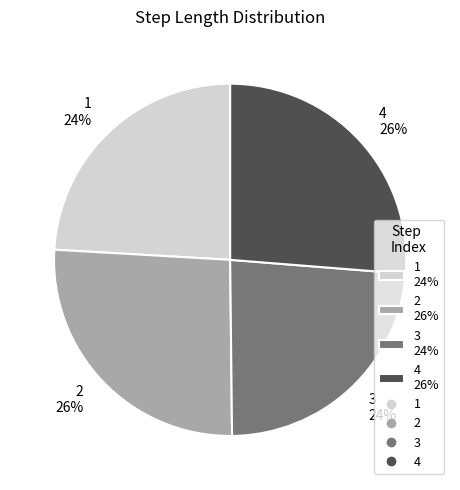

What percentage is the 2 slice, to the nearest percent?

26%